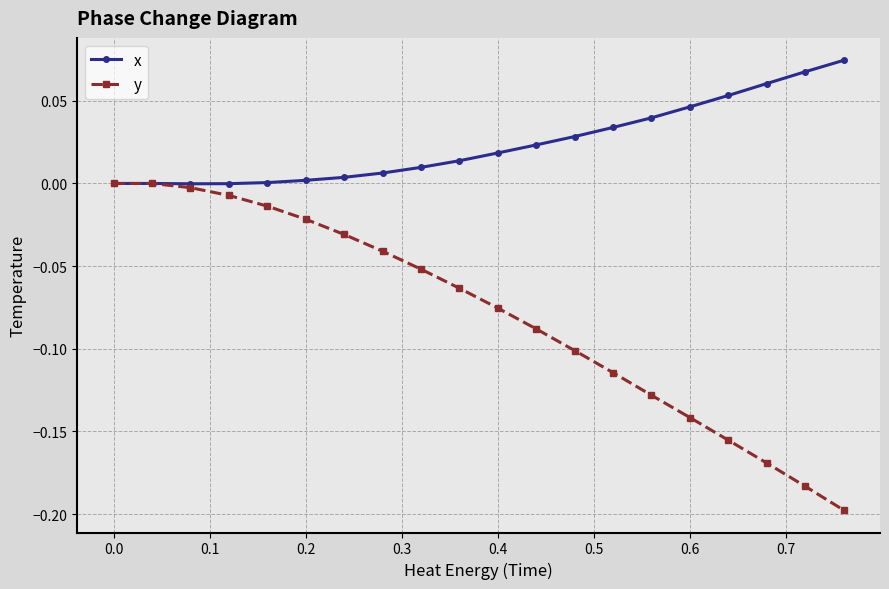

What is the sum of all x values?

0.5